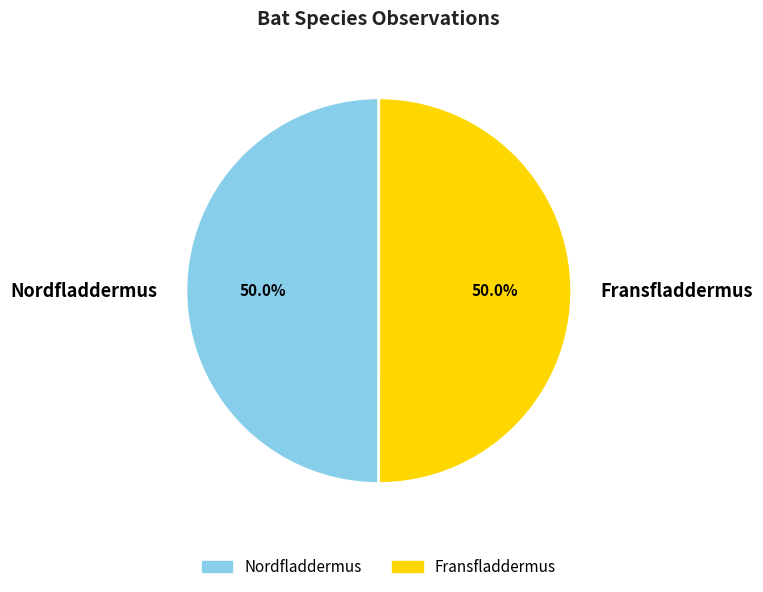

To the nearest percent, what percentage of the pie is Fransfladdermus?

50%